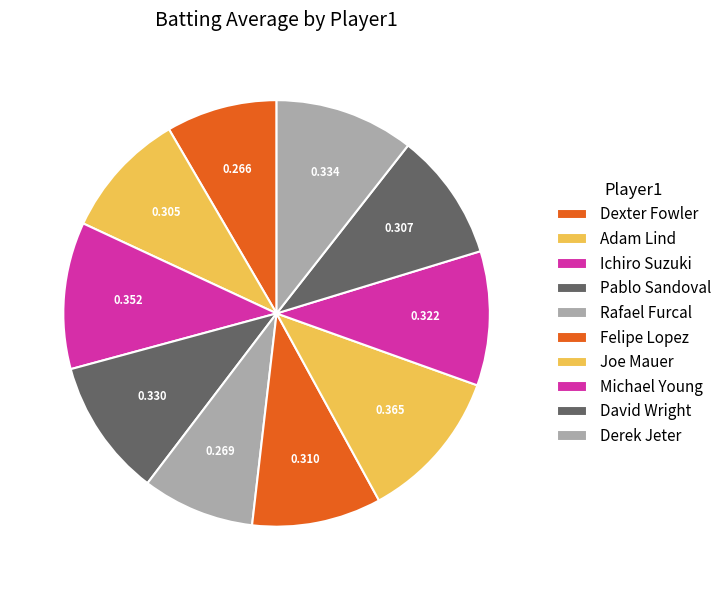

How many slices are in this pie chart?

10